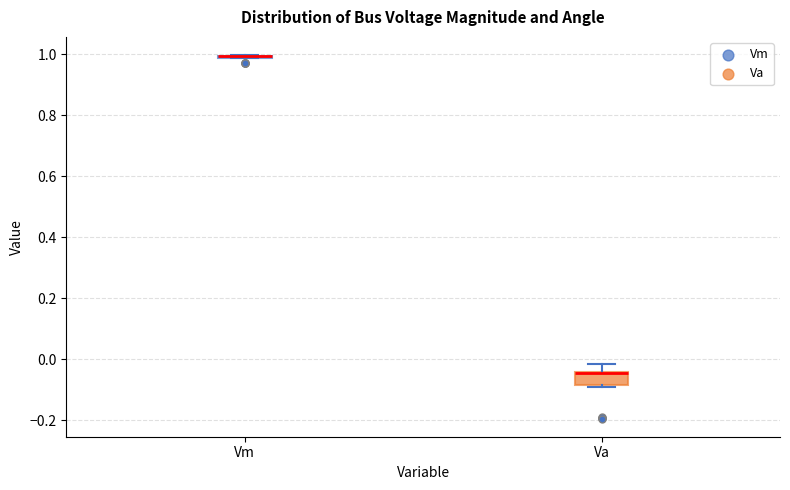

Reading left to right, read every box against the y-axis: the position of its median line, the range the box covers, and the ends of its whiskers. The values are not printed on the chart, so give them approximately, as read against the axis.

Vm: box collapsed to a line at 1.00, whiskers 0.98 to 1.00
Va: median -0.04 (drawn on the box's upper edge), box -0.08 to -0.04, whiskers -0.10 to -0.02